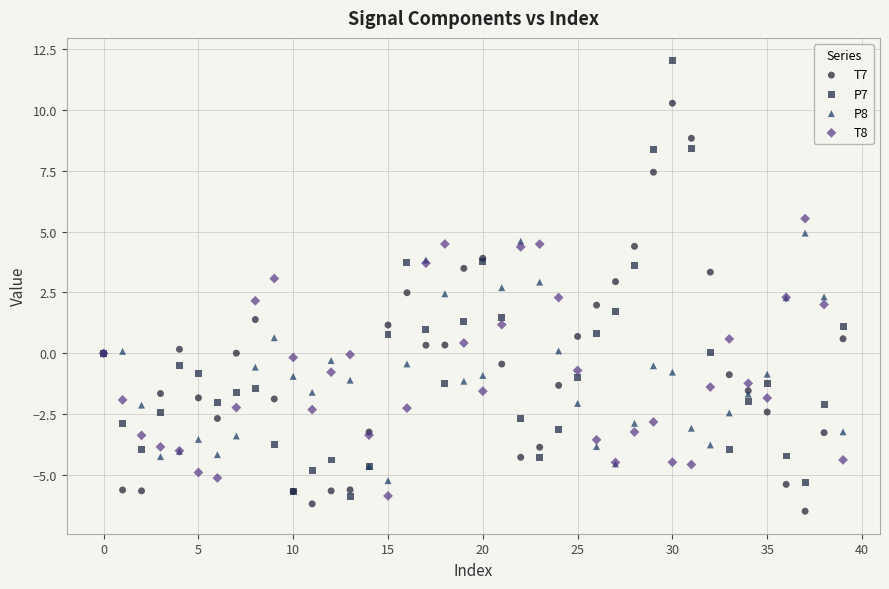

Which series reaches the maximum Y coordinate?

P7